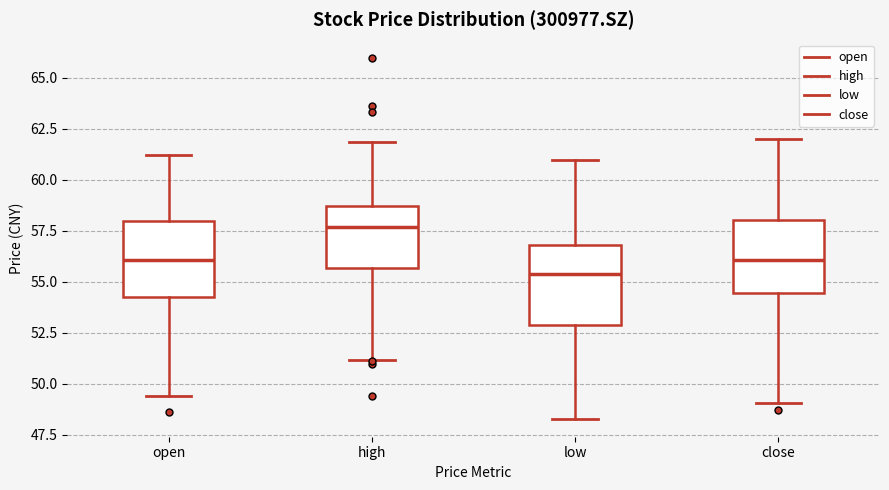

Reading left to right, transcribe this box plot: for each box, give where its median line is, the range the box spans, and where its two whiskers end, as read against the y-axis. The values are not printed on the chart, so give them approximately, as read against the axis.

open: median 56.0, box 54.0 to 58.0, whiskers 49.5 to 61.0
high: median 57.5, box 55.5 to 58.5, whiskers 51.0 to 62.0
low: median 55.5, box 53.0 to 57.0, whiskers 48.5 to 61.0
close: median 56.0, box 54.5 to 58.0, whiskers 49.0 to 62.0